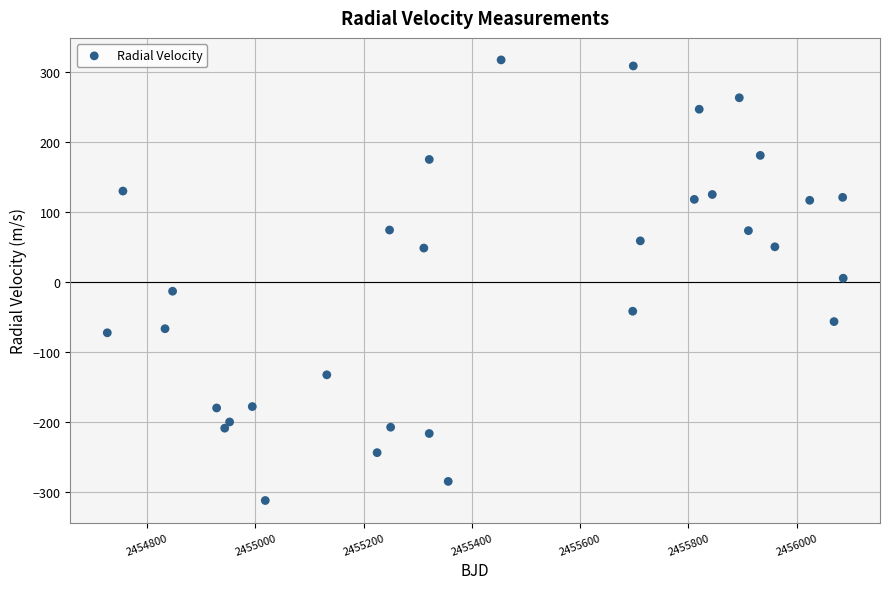

What is the range of Y values (max minus min)?

629.9